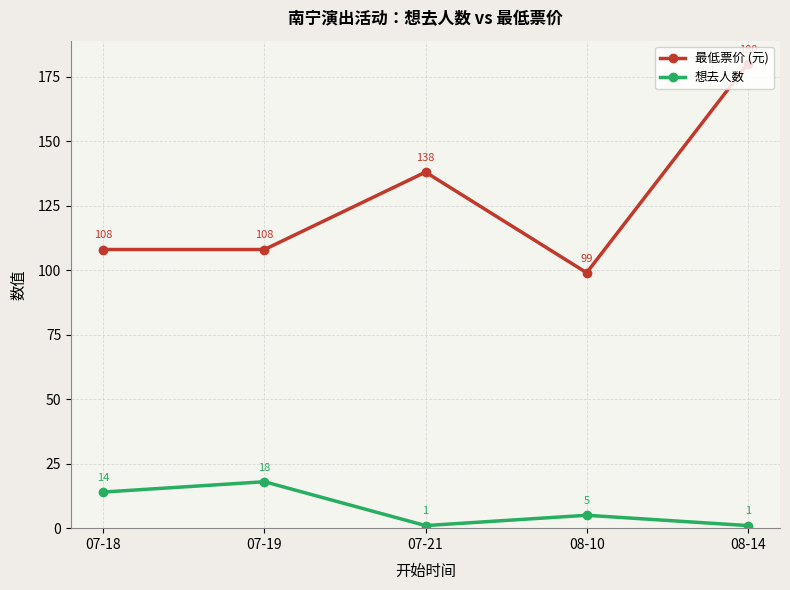

Which series has the largest range (max minus min)?

最低票价 (元)